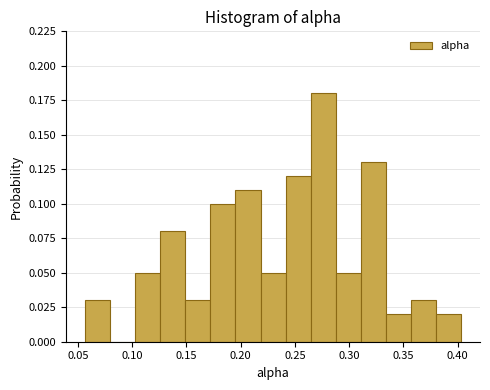

Which range on the x-axis has the tallest bar?

0.265 to 0.290